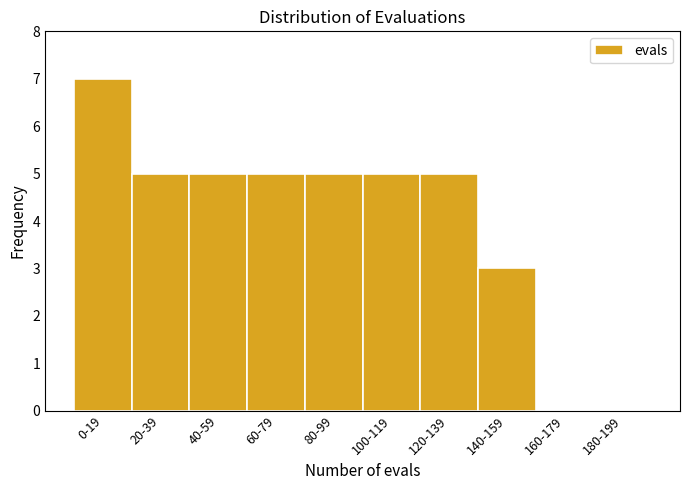

Reading left to right, extract all data points from this chart.

0-19=7	20-39=5	40-59=5	60-79=5	80-99=5	100-119=5	120-139=5	140-159=3	160-179=0	180-199=0